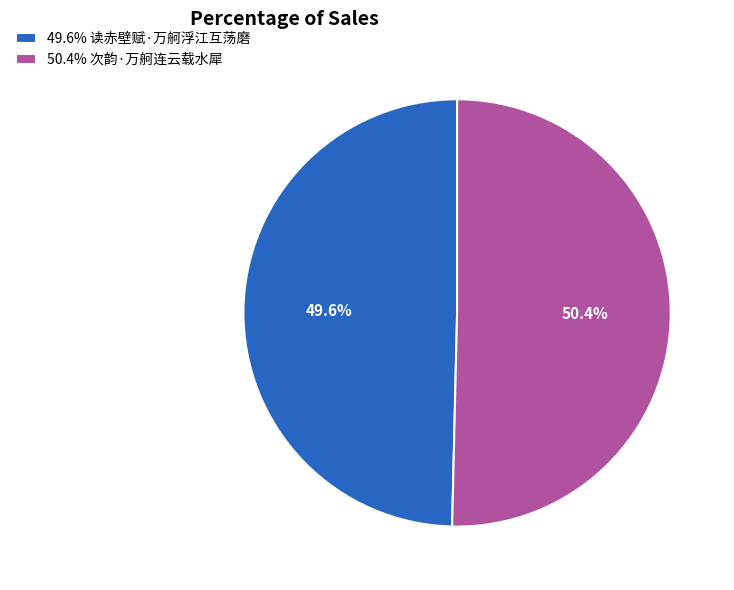

Which category accounts for the majority?

50.4% 次韵·万舸连云载水犀